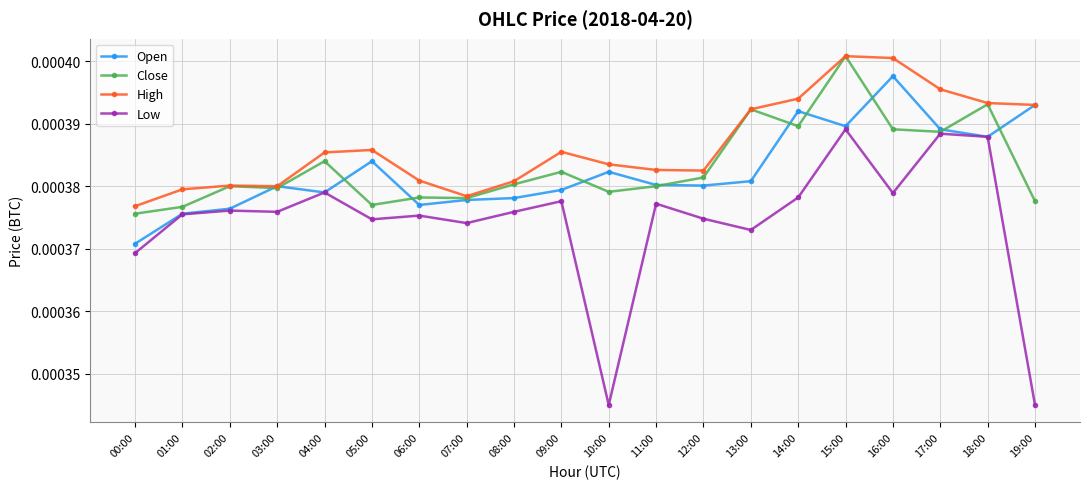

Count the Low values in the range 0 to 1.

20